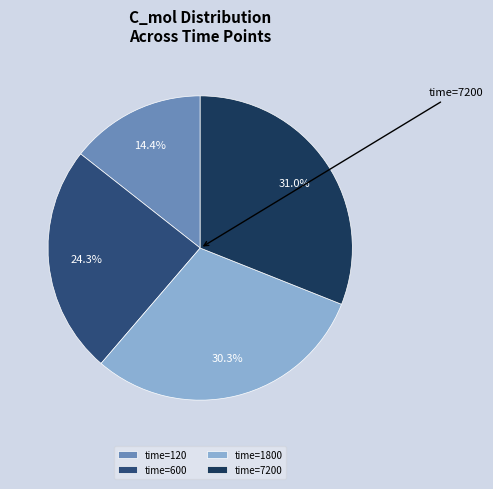

What portion of the pie excludes time=1800?

69.7%